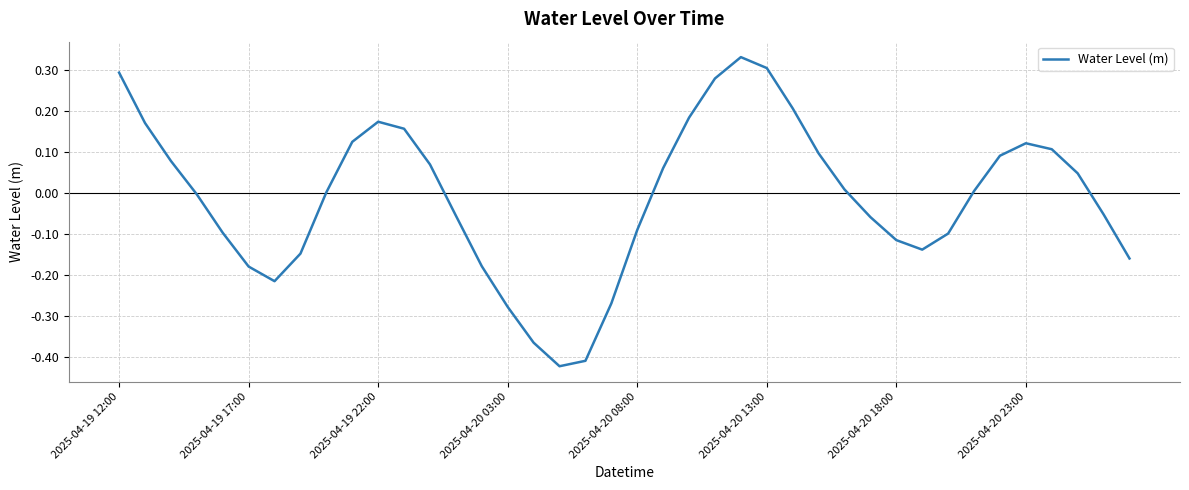

What is the difference between the maximum and minimum values?

0.8